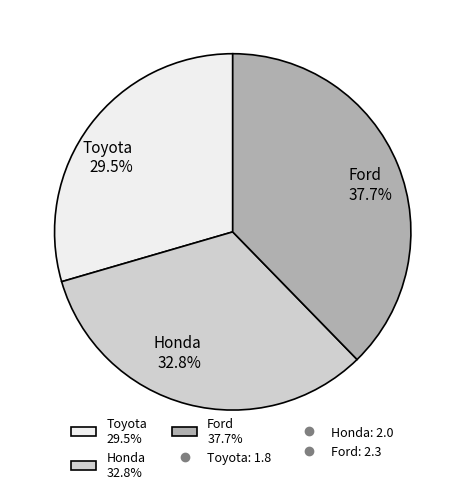

Which category has the smallest portion of the pie?

Toyota